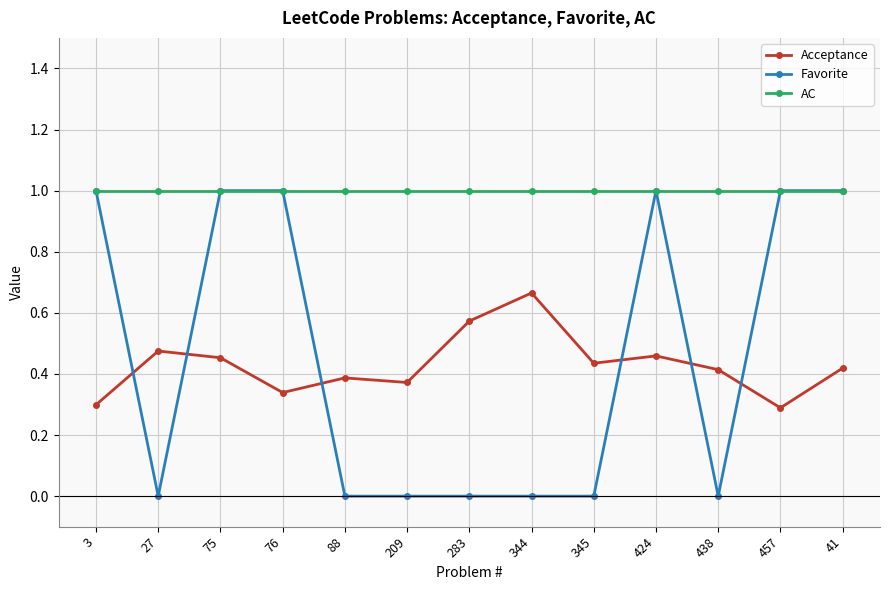

What is the label of the 9th point from the right?

88